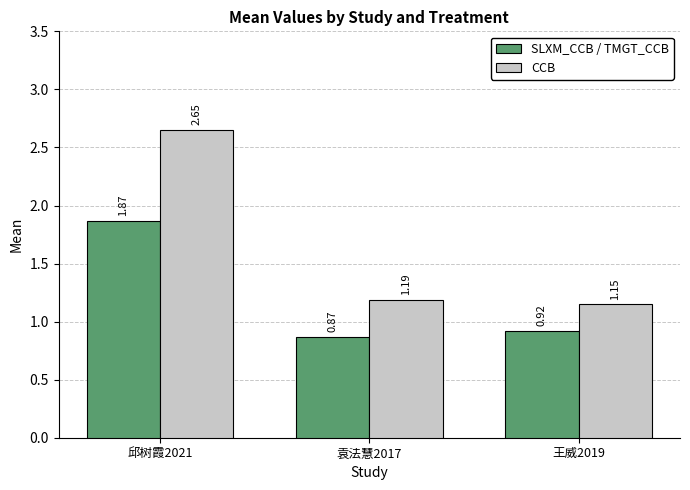

List the series in order of their overall mean, lowest first.

SLXM_CCB / TMGT_CCB, CCB